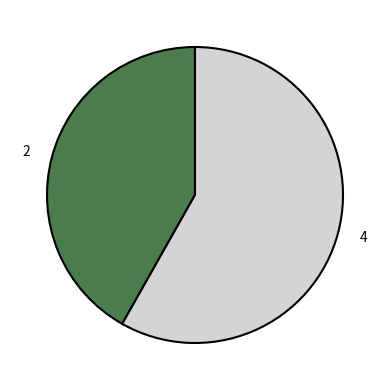

Which category has the biggest portion of the pie?

4